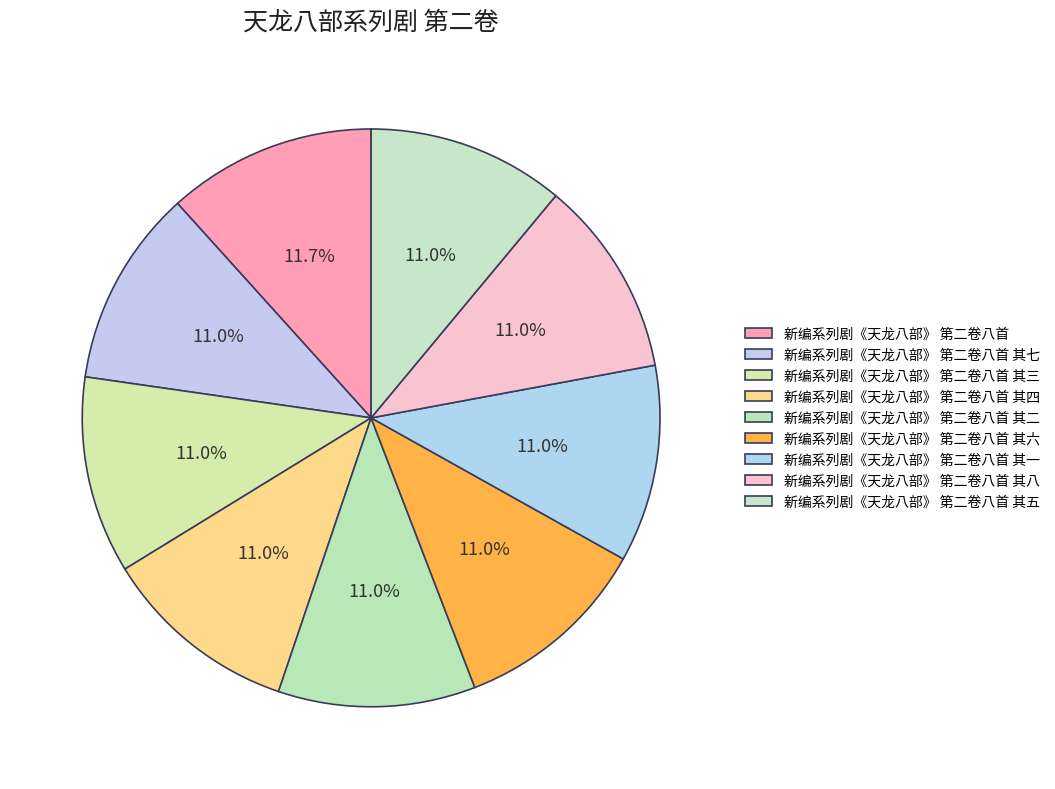

To the nearest percent, what is the difference between the largest and smallest slice percentages?

1%